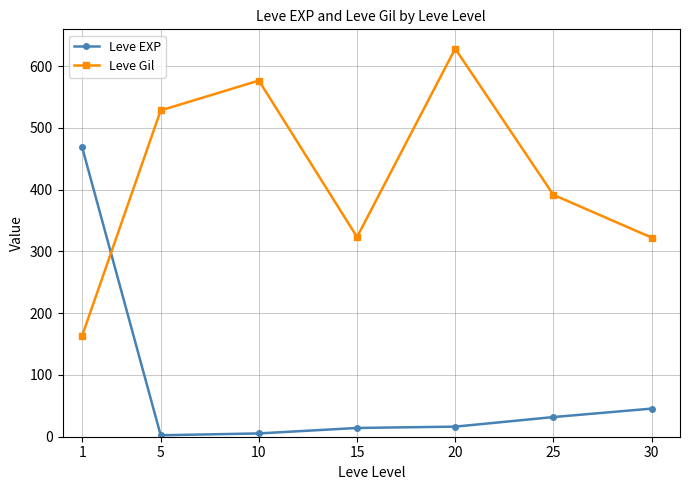

At which label is Leve EXP closest to 235?

30